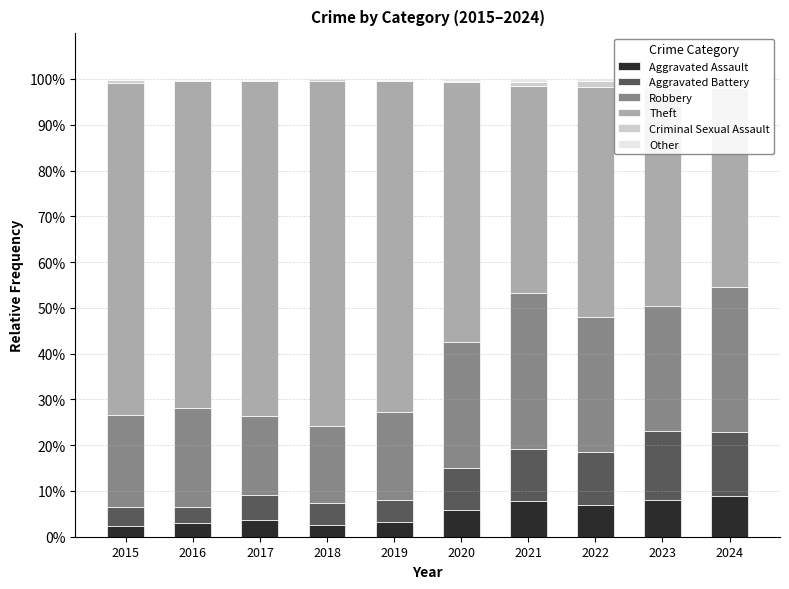

What is the value of the Robbery bar at the 9th from the left?

27.3